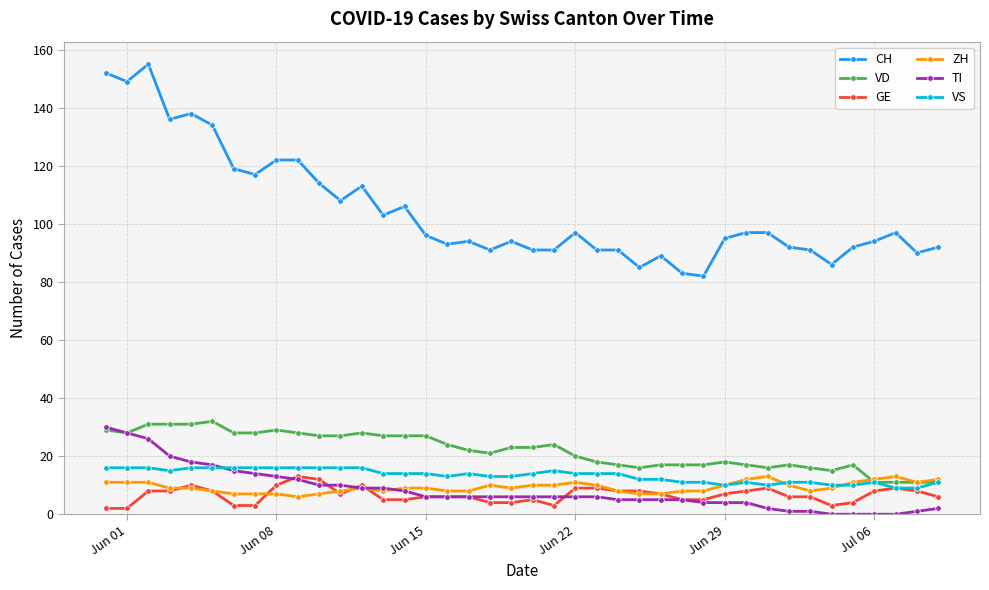

Reading left to right, list all the values displayed in this chart.

CH: 152	149	155	136	138	134	119	117	122	122	114	108	113	103	106	96	93	94	91	94	91	91	97	91	91	85	89	83	82	95	97	97	92	91	86	92	94	97	90	92
VD: 29	28	31	31	31	32	28	28	29	28	27	27	28	27	27	27	24	22	21	23	23	24	20	18	17	16	17	17	17	18	17	16	17	16	15	17	11	11	11	11
GE: 2	2	8	8	10	8	3	3	10	13	12	7	10	5	5	6	6	6	4	4	5	3	9	9	8	8	7	5	5	7	8	9	6	6	3	4	8	9	8	6
ZH: 11	11	11	9	9	8	7	7	7	6	7	8	9	8	9	9	8	8	10	9	10	10	11	10	8	7	7	8	8	10	12	13	10	8	9	11	12	13	11	12
TI: 30	28	26	20	18	17	15	14	13	12	10	10	9	9	8	6	6	6	6	6	6	6	6	6	5	5	5	5	4	4	4	2	1	1	0	0	0	0	1	2
VS: 16	16	16	15	16	16	16	16	16	16	16	16	16	14	14	14	13	14	13	13	14	15	14	14	14	12	12	11	11	10	11	10	11	11	10	10	11	9	9	11